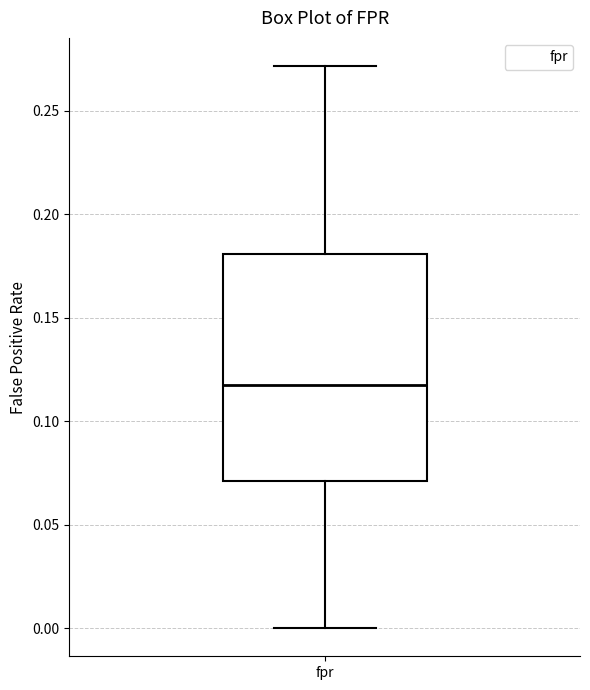

Read this box plot against the y-axis: the position of the median line, the range covered by the box, and the ends of both whiskers. The values are not printed on the chart, so give them approximately, as read against the axis.

median 0.115, box 0.070 to 0.180, whiskers 0.000 to 0.270